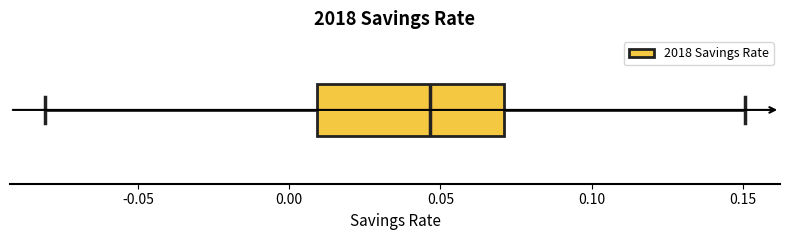

Where does the median line of the box sit on the x-axis? The values are not printed on the chart, so give them approximately, as read against the axis.

0.045